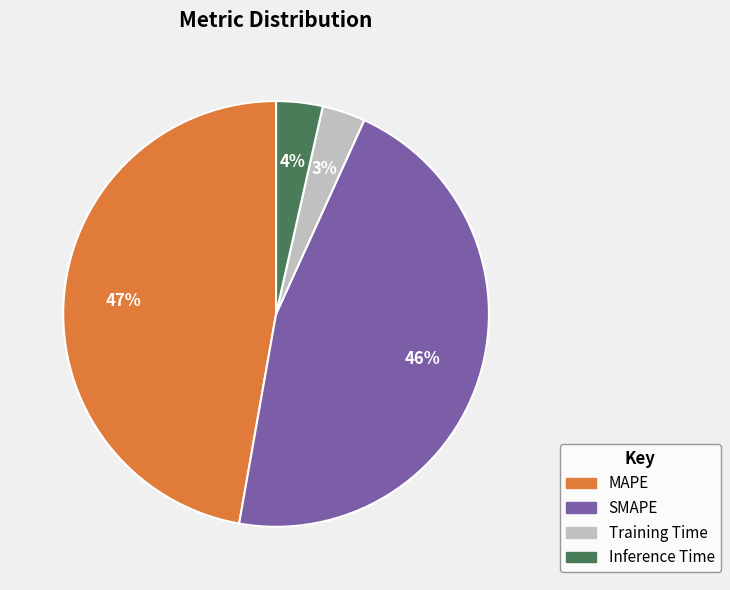

The Training Time slice represents 11% of the pie. True or false?

False